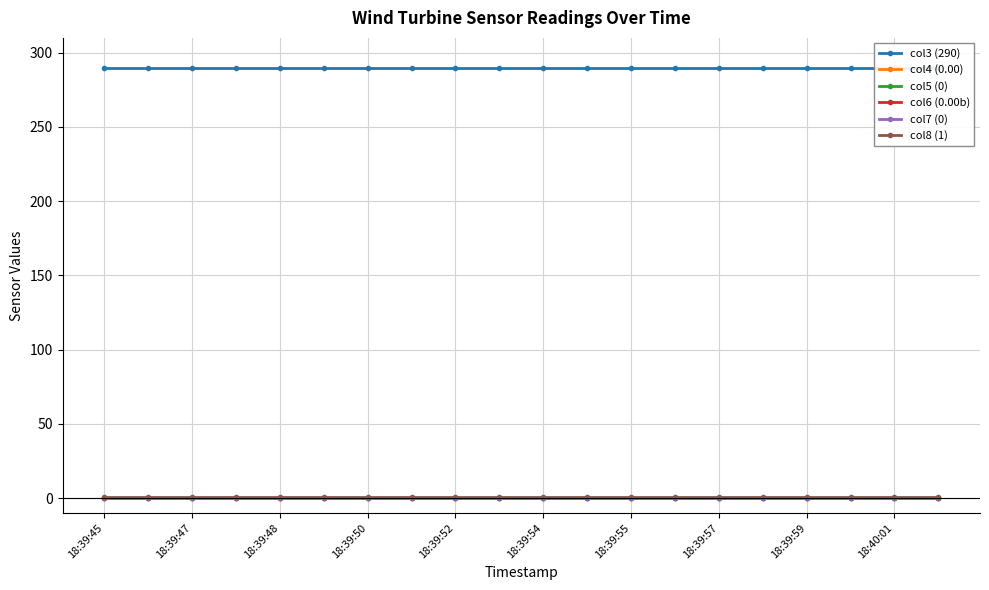

What is the value of the col3 (290) point at the 11th from the left?

290